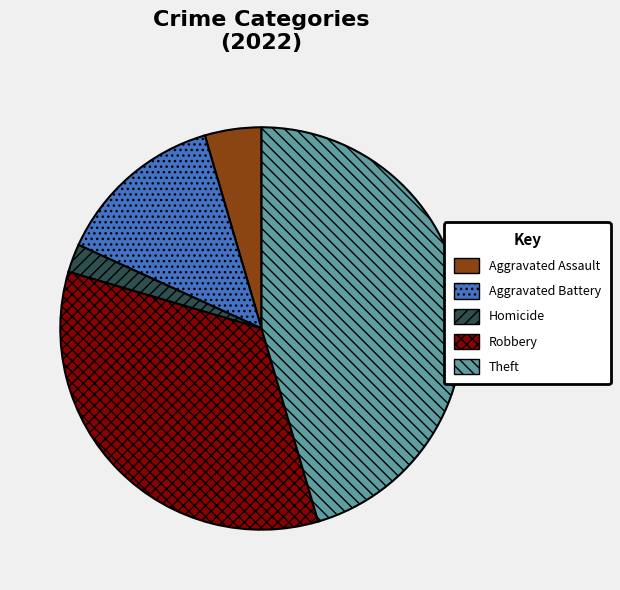

How many segments does this pie chart have?

5